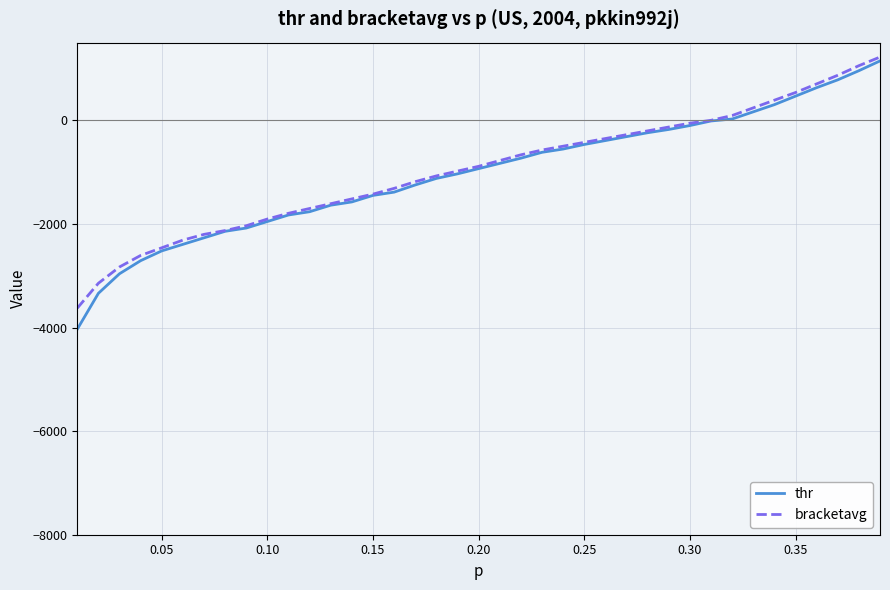

Which series has the widest spread of values?

thr